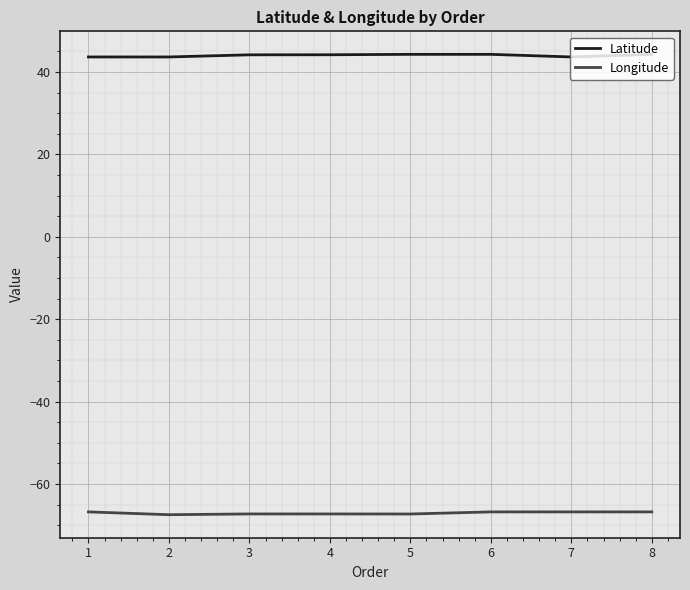

Is the value of Longitude at 6 greater than the value of Latitude at 6?

No